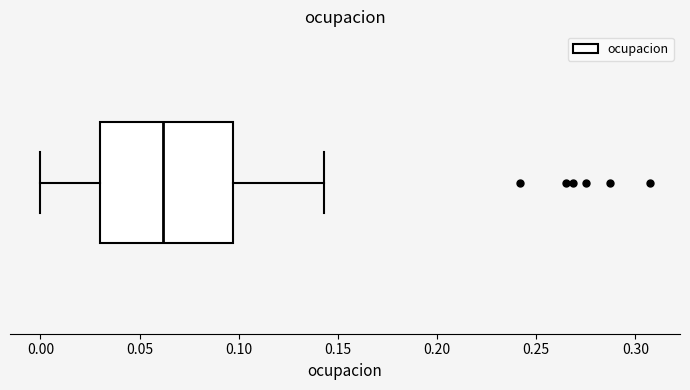

Read this box plot against the x-axis: the position of the median line, the range covered by the box, and the ends of both whiskers. The values are not printed on the chart, so give them approximately, as read against the axis.

median 0.060, box 0.030 to 0.095, whiskers 0.000 to 0.145